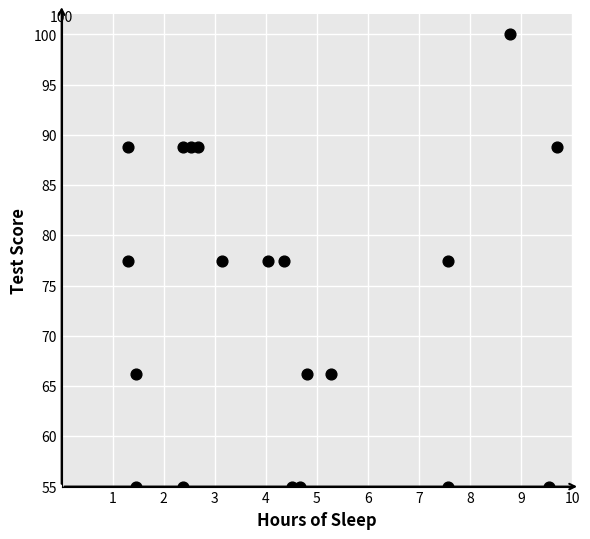

What is the range of Y values (max minus min)?

45.0